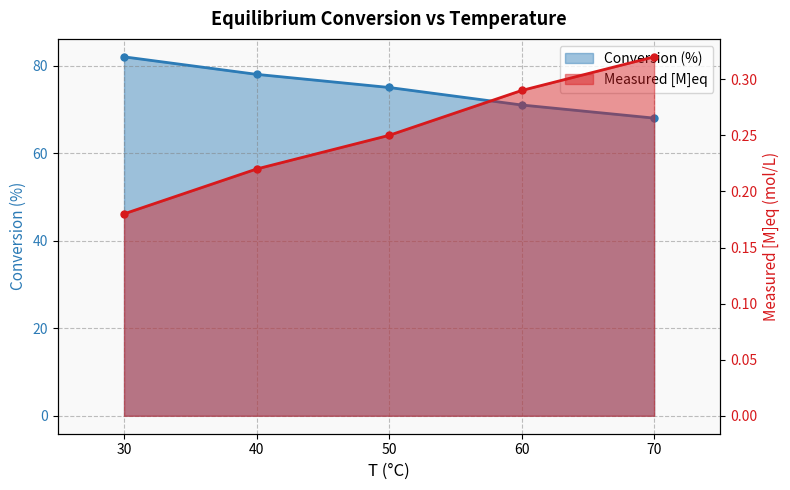

What is the sum of the Conversion (%) (line) values at 60 and 70?

139.0